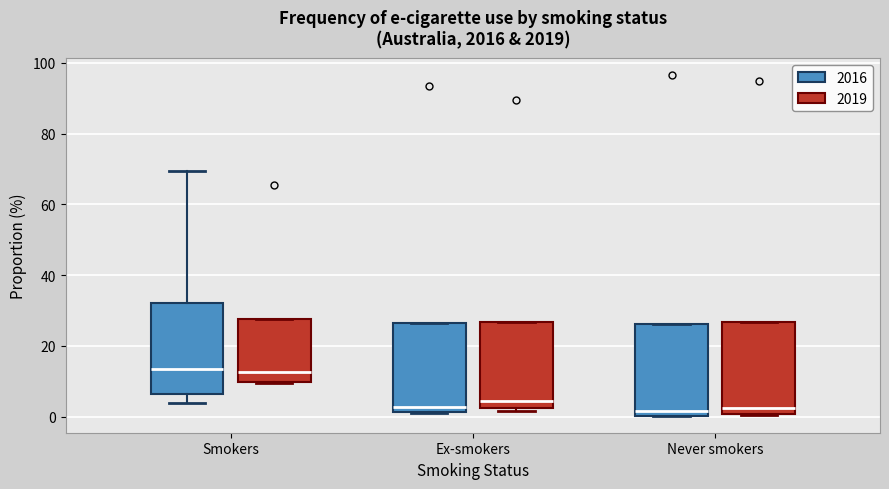

Where is the lower edge of the box for Never smokers (2016) on the y-axis? The values are not printed on the chart, so give them approximately, as read against the axis.

0